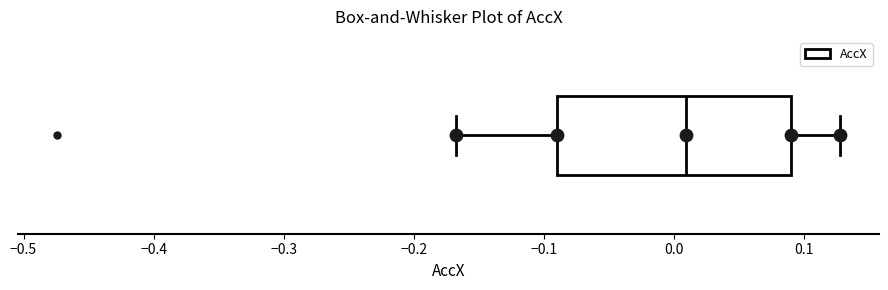

Where is the right edge of the box on the x-axis? The values are not printed on the chart, so give them approximately, as read against the axis.

0.09